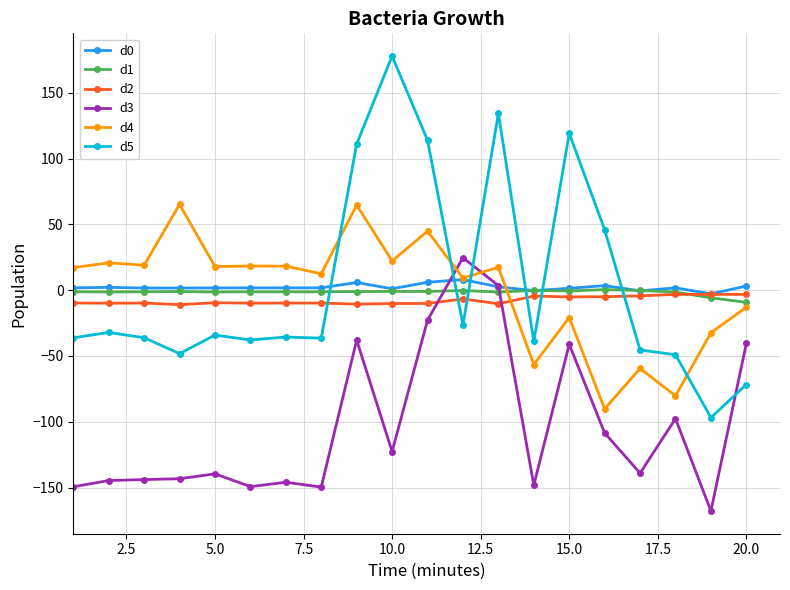

True or false: d1 and d2 intersect in this chart.

True